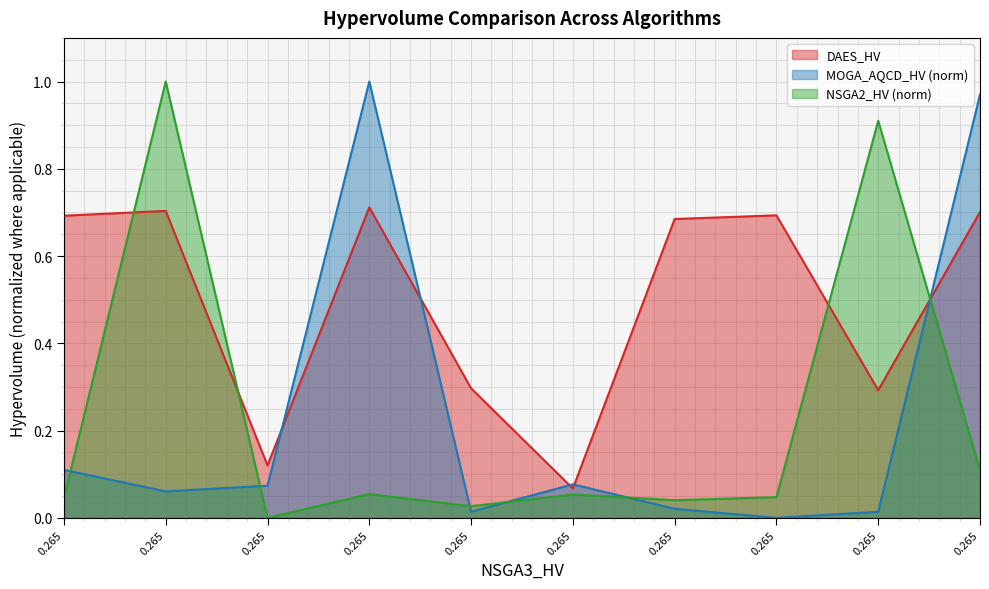

List the series in order of their peak value, highest first.

MOGA_AQCD_HV, NSGA2_HV, DAES_HV